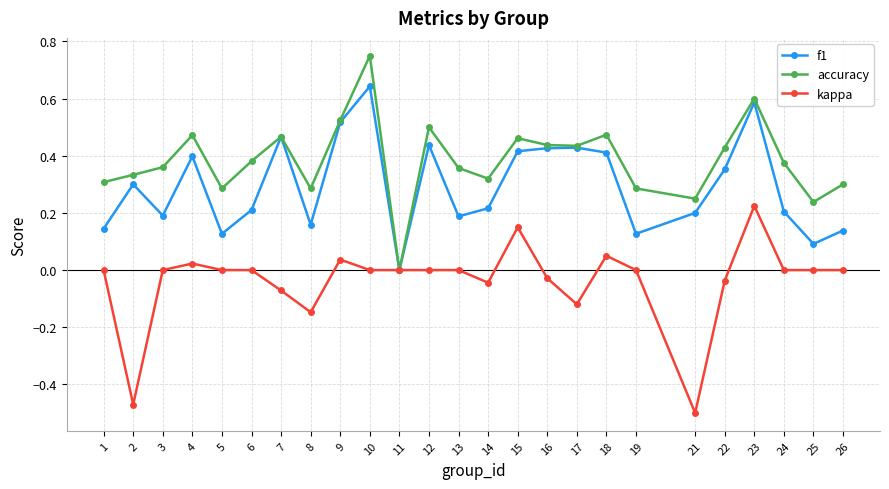

Between 2 and 25, which series saw the biggest shift?

kappa